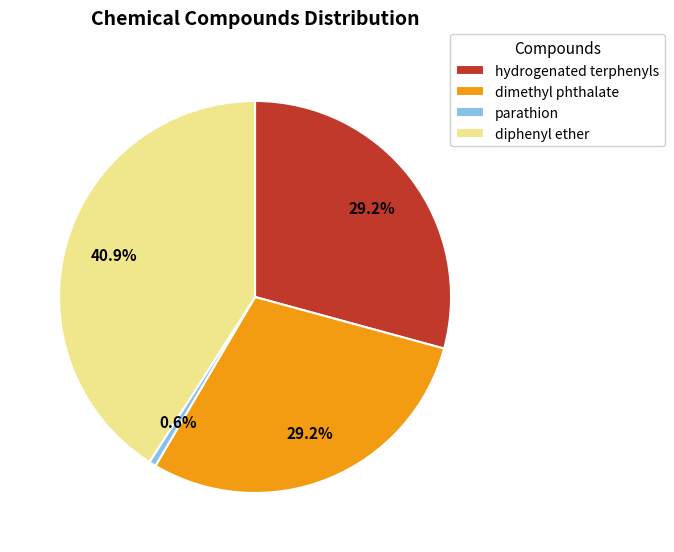

What is the largest slice in the pie chart?

diphenyl ether